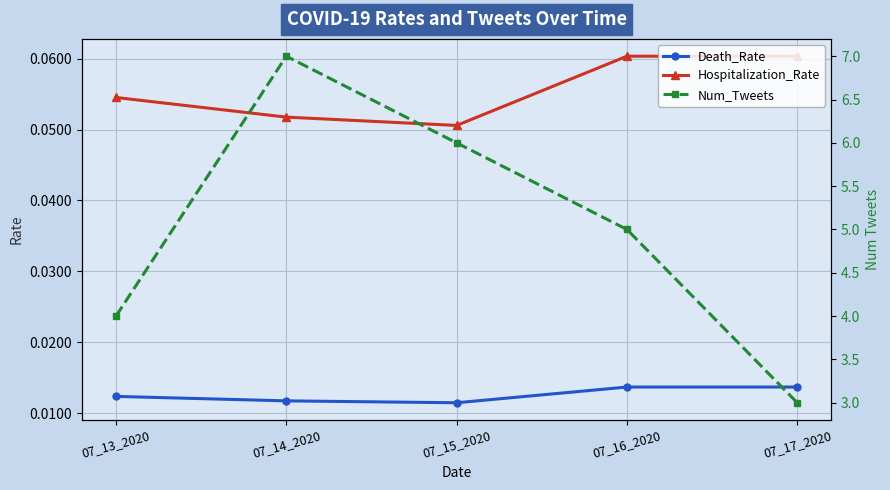

Reading left to right, what are all the values shown in this chart?

Death_Rate: 07_13_2020=0.0	07_14_2020=0.0	07_15_2020=0.0	07_16_2020=0.0	07_17_2020=0.0
Hospitalization_Rate: 07_13_2020=0.1	07_14_2020=0.1	07_15_2020=0.1	07_16_2020=0.1	07_17_2020=0.1
Num_Tweets: 07_13_2020=4.0	07_14_2020=7.0	07_15_2020=6.0	07_16_2020=5.0	07_17_2020=3.0